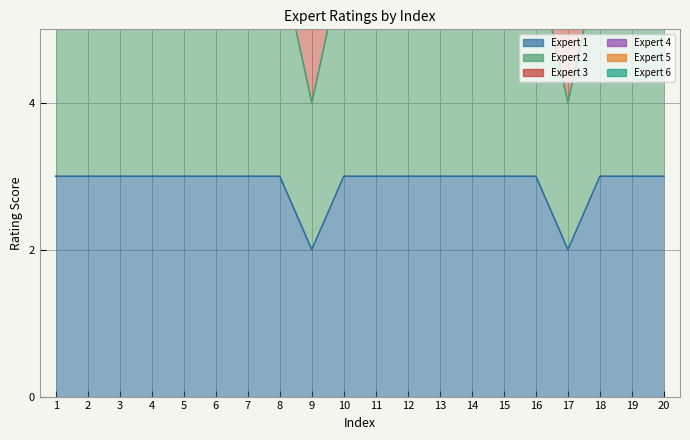

True or false: Expert 1 has a value of 3 at 6.

True